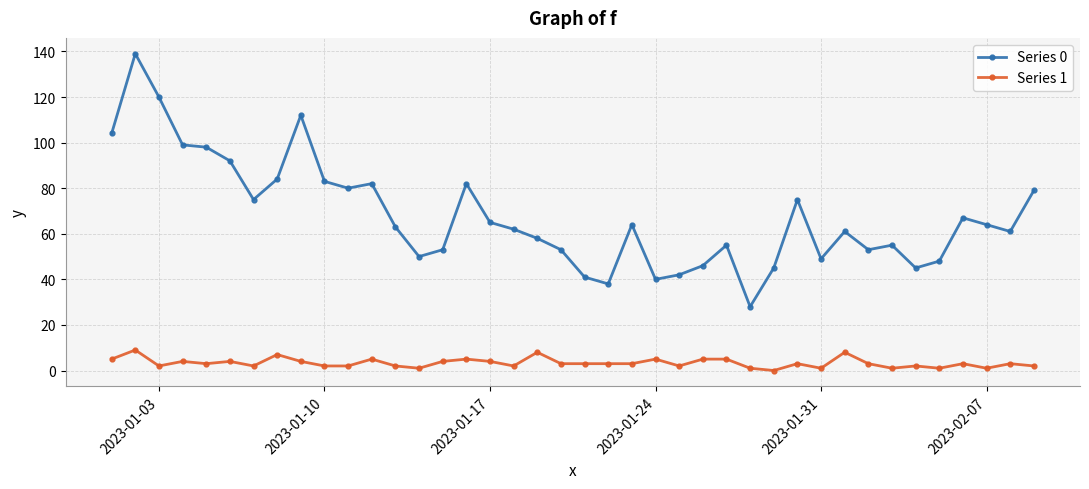

What are all the series names shown in the legend?

Series 0, Series 1